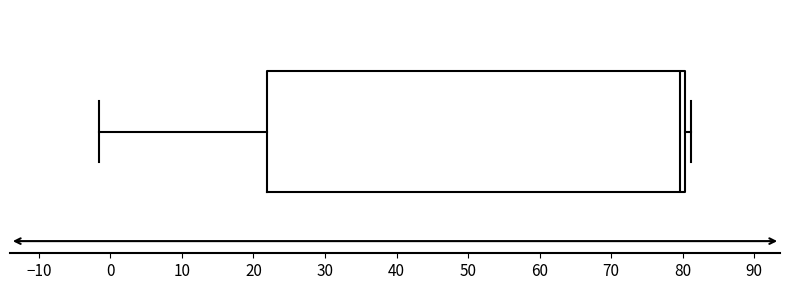

Where is the right edge of the box on the x-axis? The values are not printed on the chart, so give them approximately, as read against the axis.

80